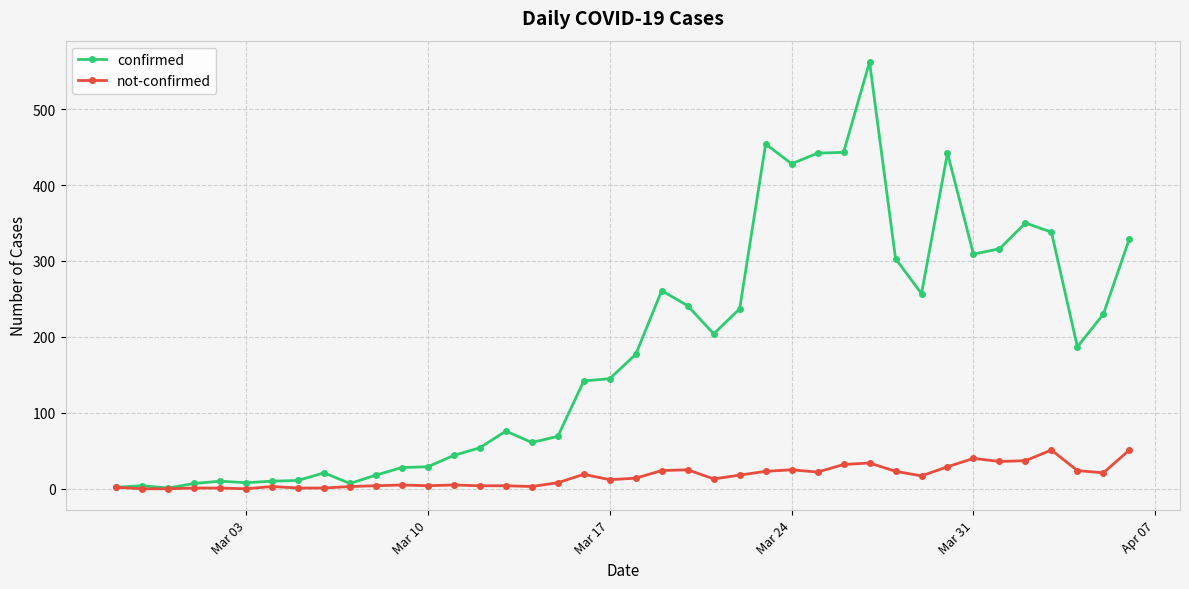

Rank the series by their average value, from lowest to highest.

not-confirmed, confirmed